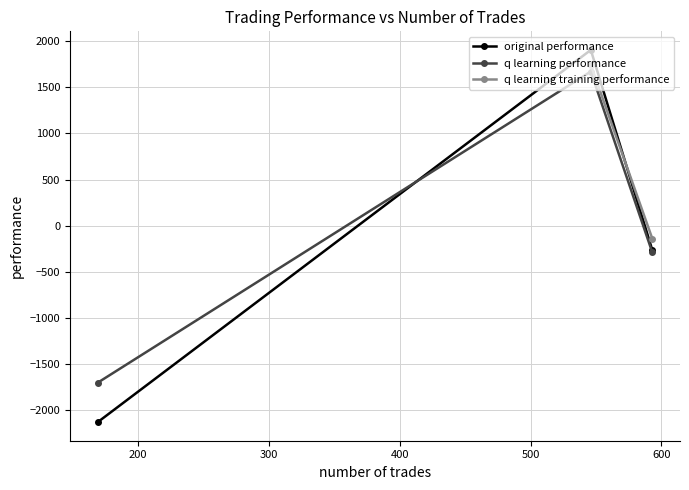

Rank the series by their maximum value, from highest to lowest.

original performance, q learning training performance, q learning performance